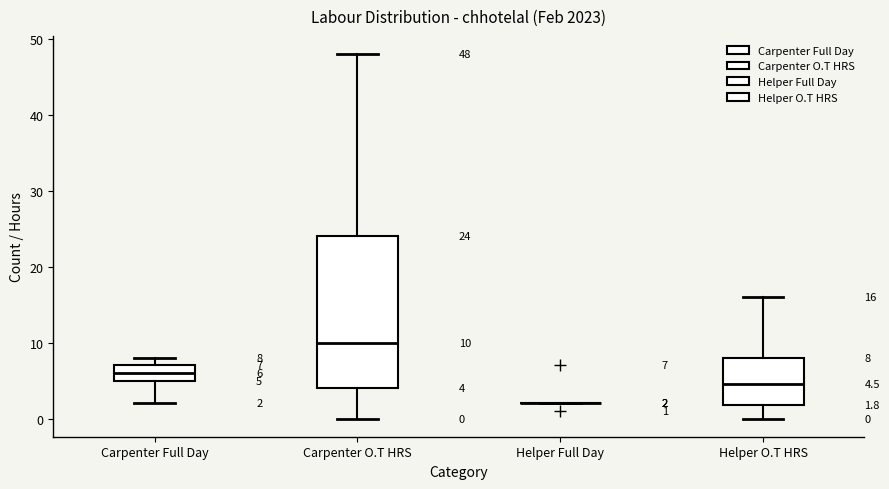

Which box is the tallest, from its lower edge to its upper edge?

Carpenter O.T HRS